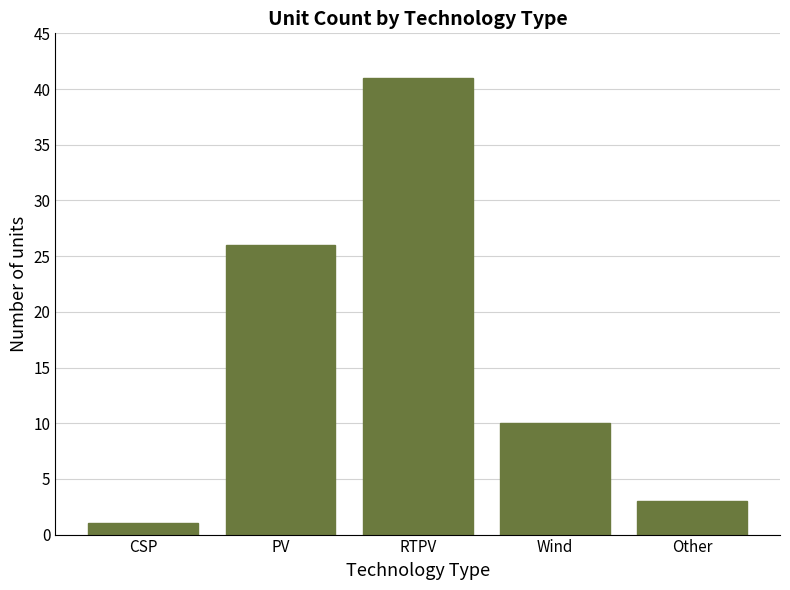

Reading left to right, what are all the values shown in this chart?

CSP=1	PV=26	RTPV=41	Wind=10	Other=3